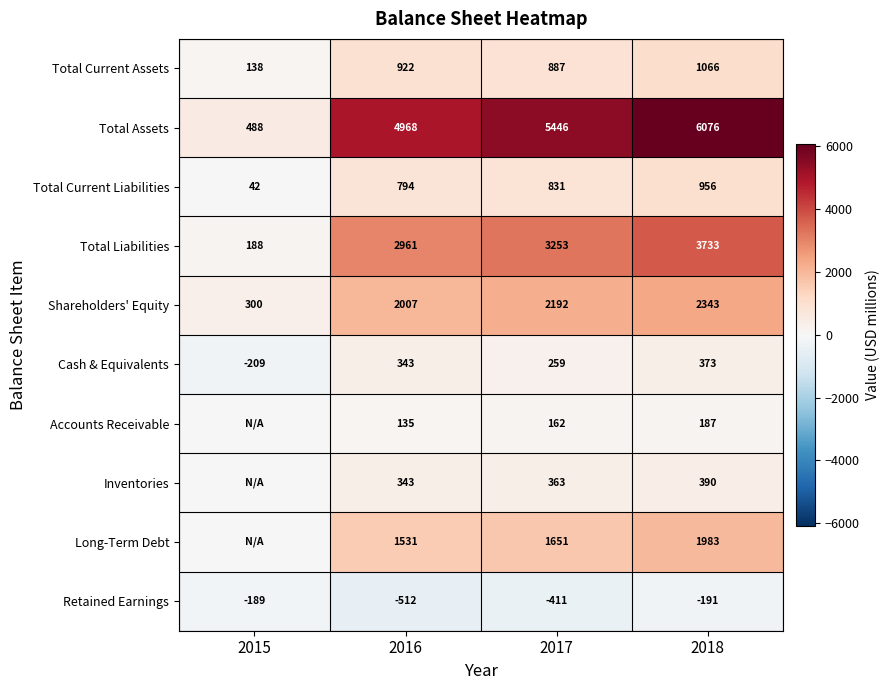

At which category does the chart reach its minimum across all series?

2016